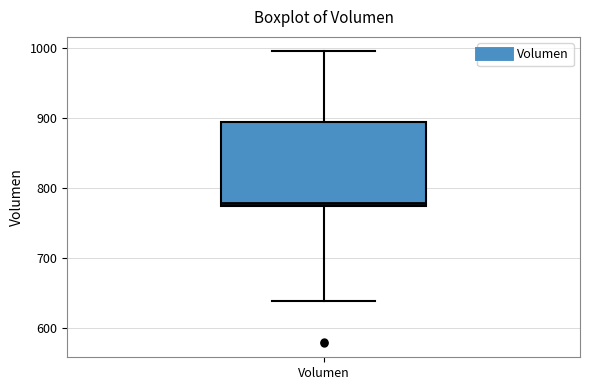

Read this box plot against the y-axis: the position of the median line, the range covered by the box, and the ends of both whiskers. The values are not printed on the chart, so give them approximately, as read against the axis.

median 780, box 770 to 890, whiskers 640 to 1000